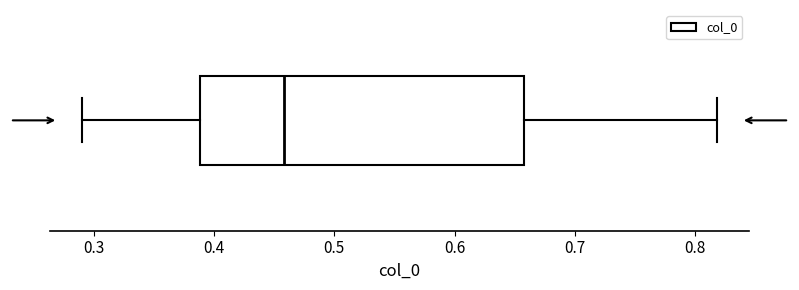

Transcribe this box plot: give where the median line is, the range the box spans, and where the two whiskers end, as read against the x-axis. The values are not printed on the chart, so give them approximately, as read against the axis.

median 0.46, box 0.39 to 0.66, whiskers 0.29 to 0.82